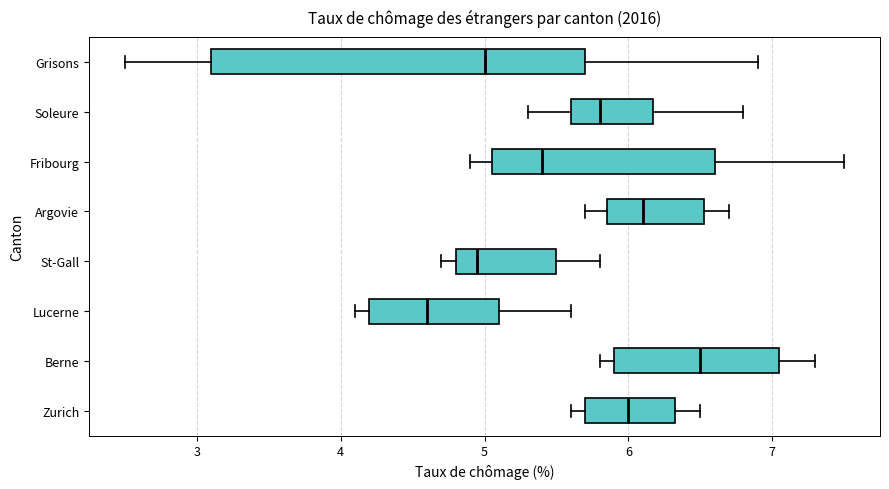

Which box has the furthest to the left median line?

Lucerne